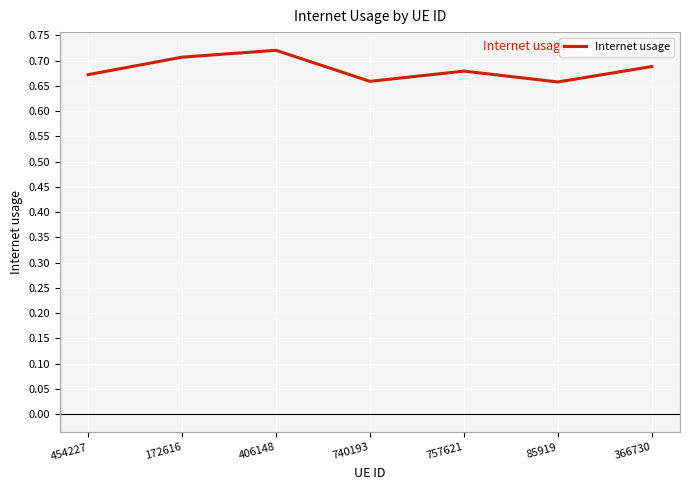

What position from the left is 366730?

7